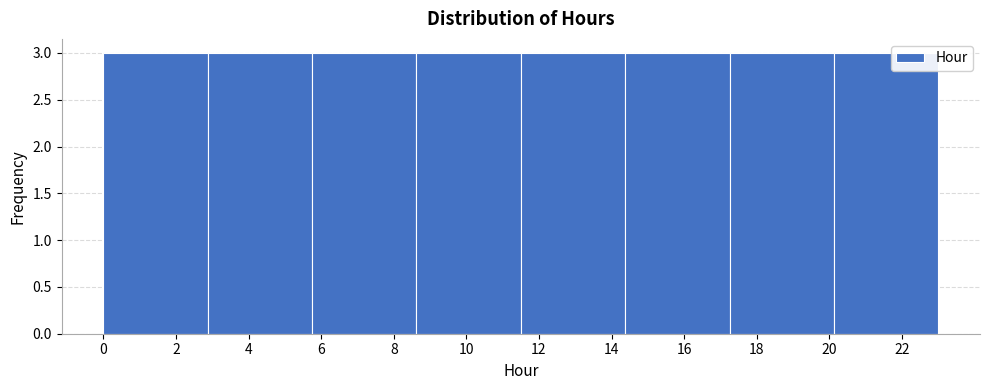

Reading left to right, list every bar in this chart as the range it spans on the x-axis followed by its height. Neither the bar edges nor the heights are printed on the chart, so give them approximately, as read against the axes.

0.0 to 2.8: 3
2.8 to 5.8: 3
5.8 to 8.6: 3
8.6 to 11.6: 3
11.6 to 14.4: 3
14.4 to 17.2: 3
17.2 to 20.2: 3
20.2 to 23.0: 3